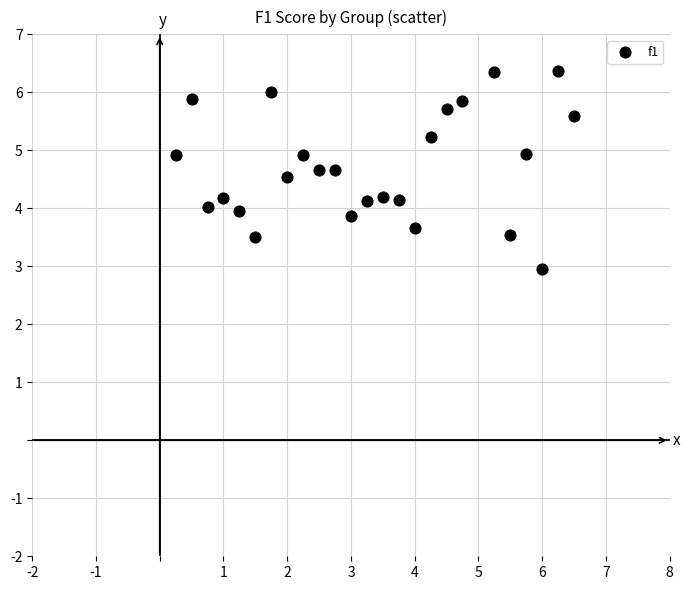

What is the range of Y values (max minus min)?

3.4